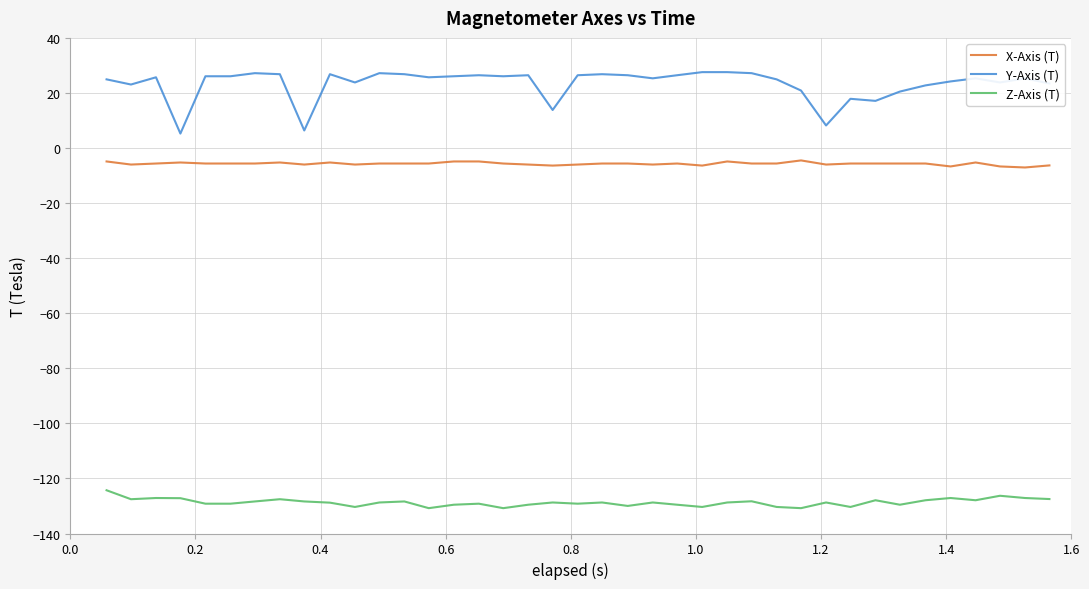

Which series has the largest range (max minus min)?

Y-Axis (T)